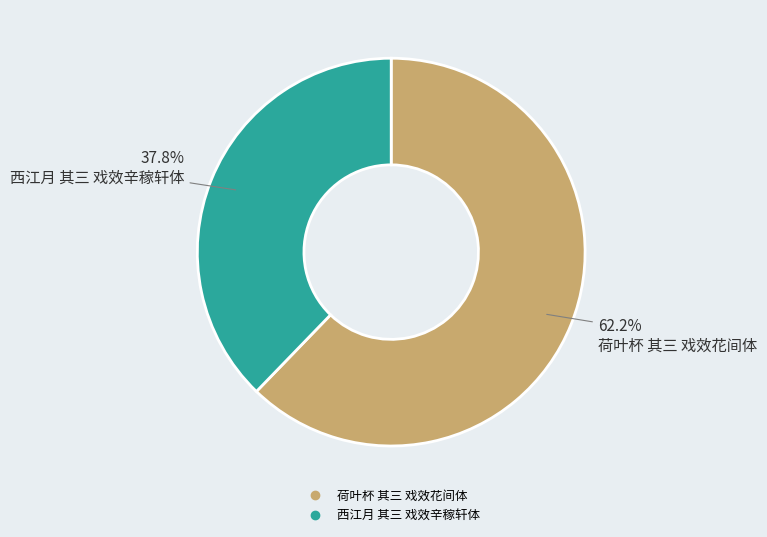

Which category has the biggest portion of the pie?

荷叶杯 其三 戏效花间体